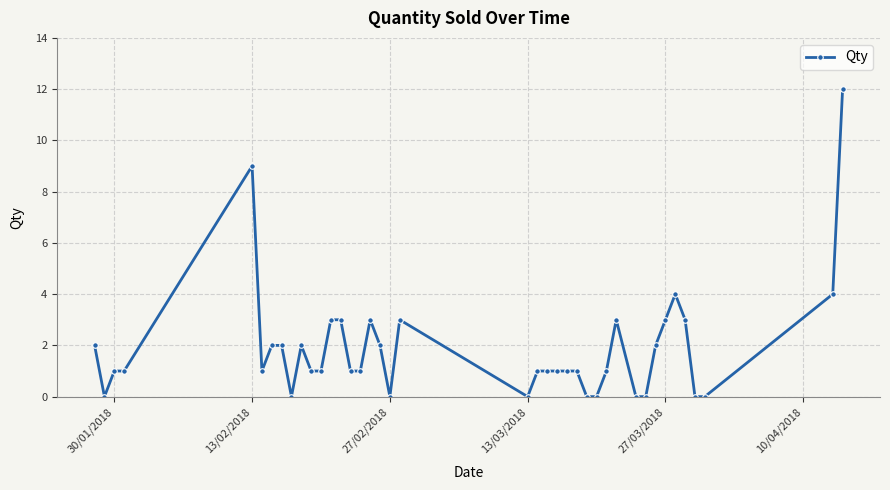

What is the greatest value displayed?

12